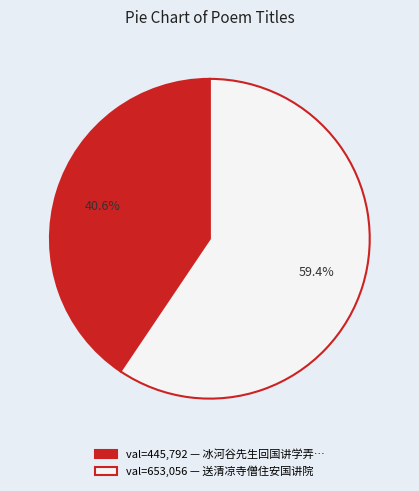

To the nearest percent, what is the difference between the largest and smallest slice percentages?

19%